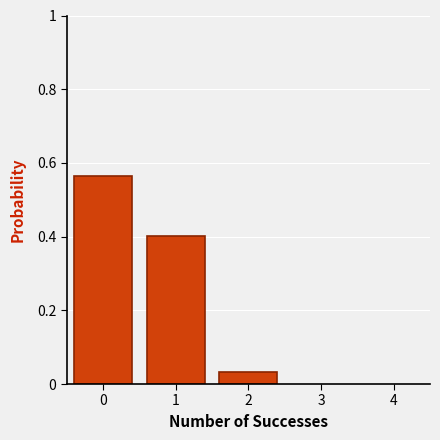

What is the value of the 2nd bar from the left?

0.4